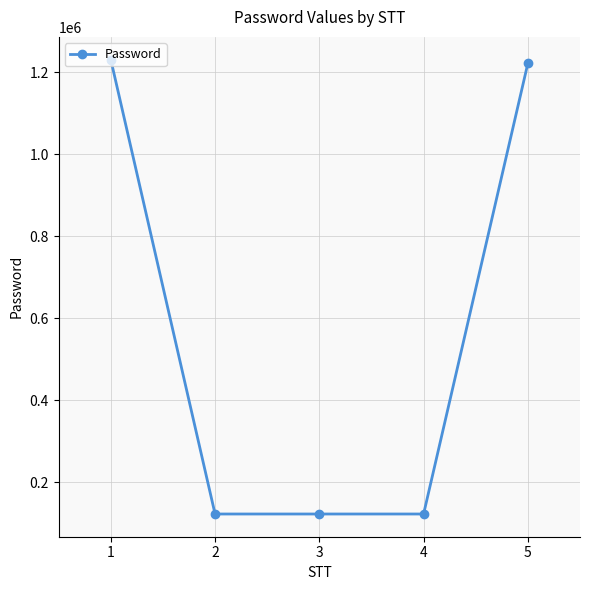

Does the chart have visible grid lines?

Yes